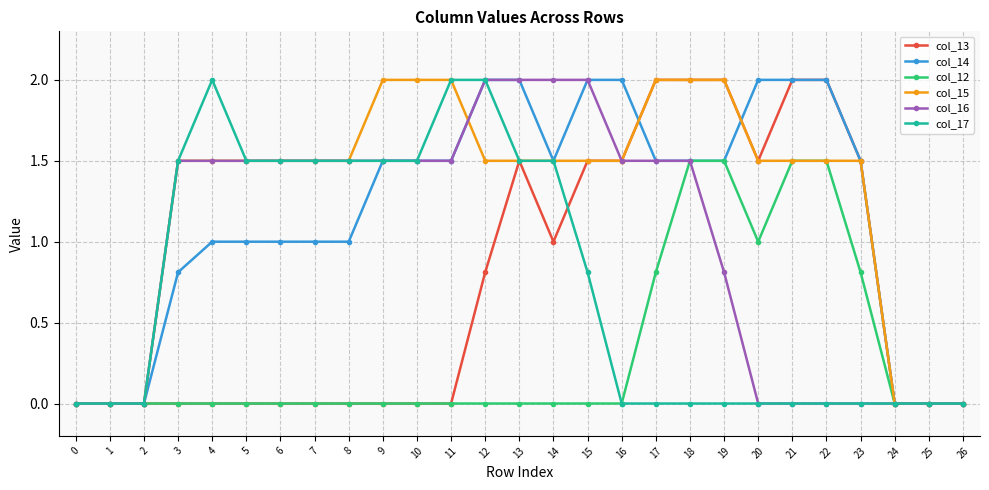

What is the highest value of the col_14 series?

2.0